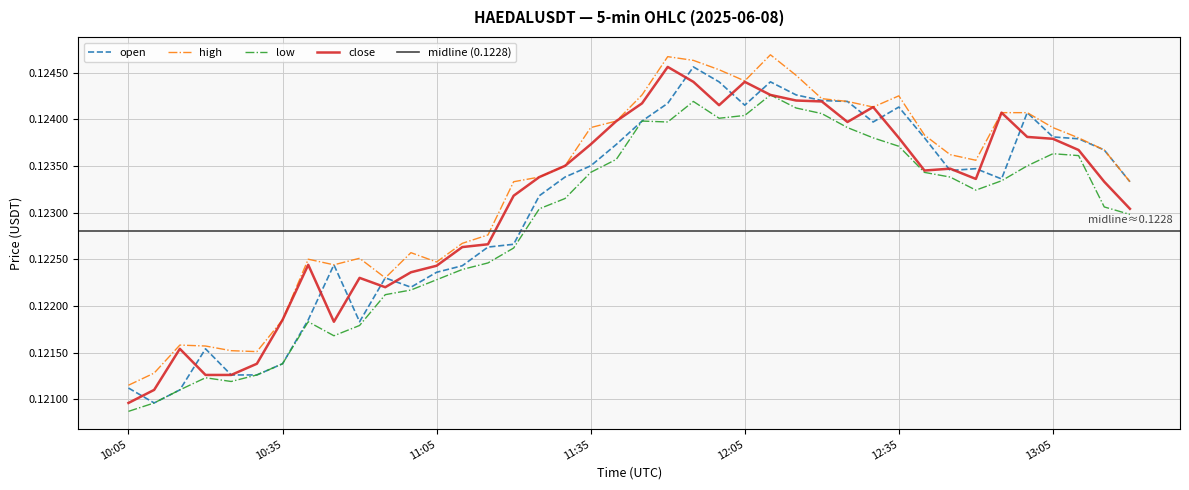

At which label does high reach its peak?

12:10